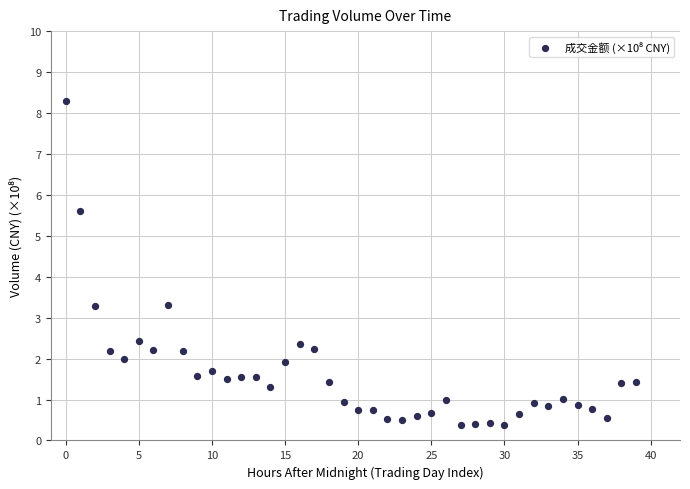

What is the range of Y values (max minus min)?

7.9